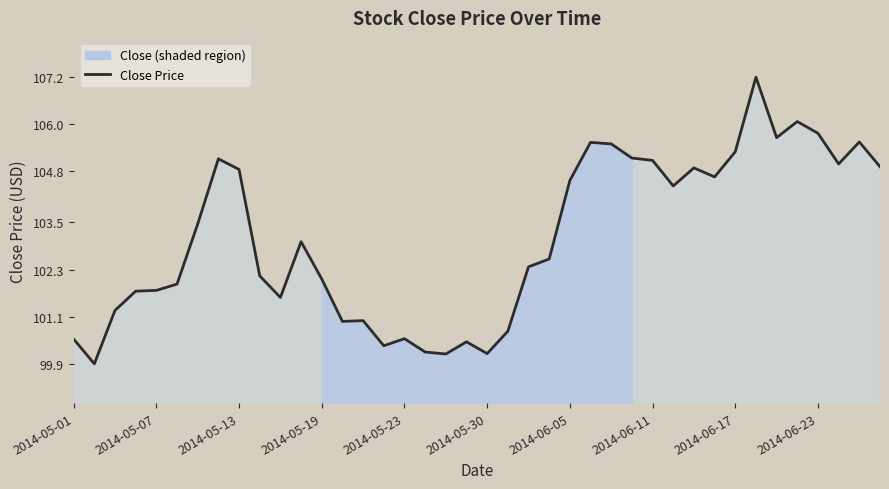

Reading left to right, transcribe all the data shown in this chart.

100.5	99.9	101.3	101.8	101.8	101.9	103.5	105.1	104.8	102.1	101.6	103.0	102.1	101.0	101.0	100.4	100.5	100.2	100.2	100.5	100.2	100.7	102.4	102.6	104.6	105.5	105.5	105.1	105.1	104.4	104.9	104.7	105.3	107.2	105.7	106.1	105.8	105.0	105.6	104.9